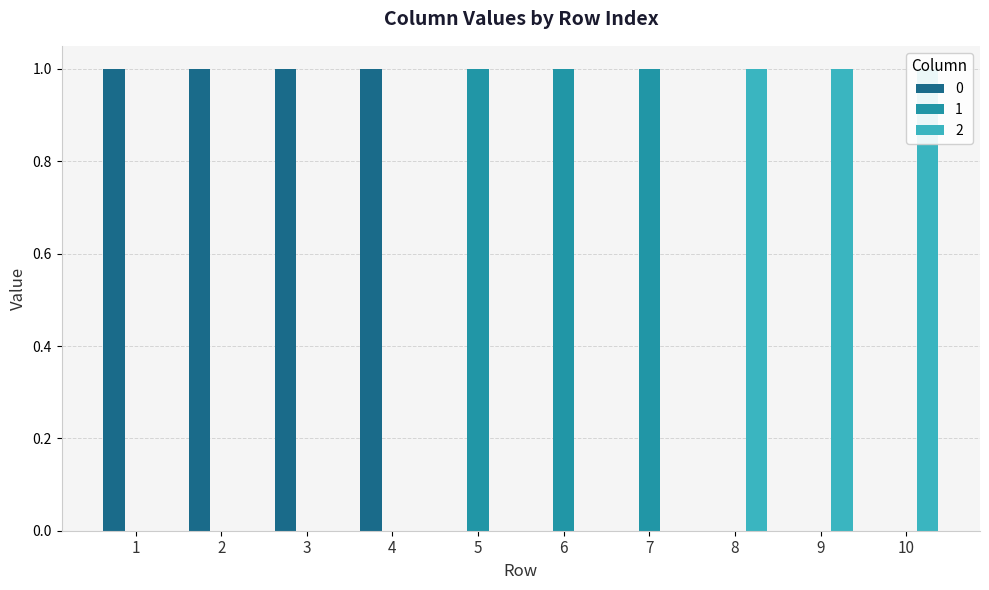

Rank the series by their maximum value, from highest to lowest.

0, 1, 2